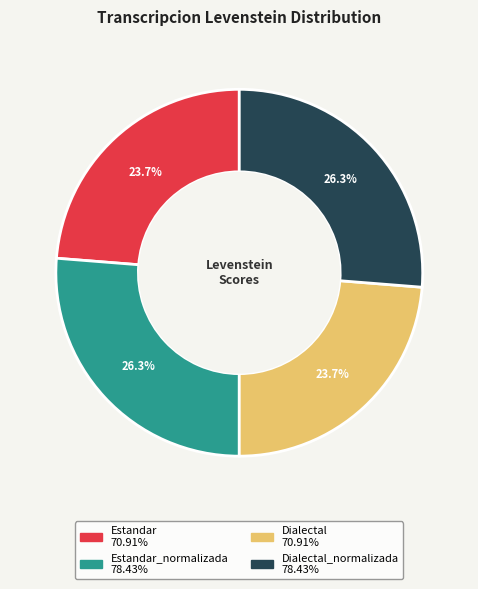

Is there any slice that represents more than half of the pie?

No